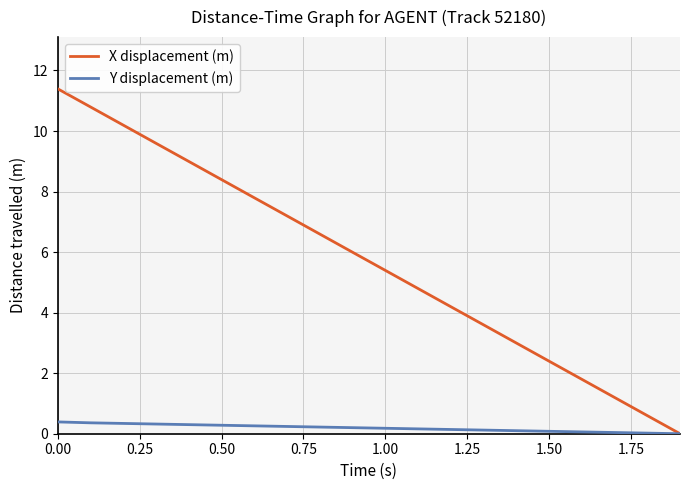

Rank the series by their average value, from lowest to highest.

Y displacement (m), X displacement (m)